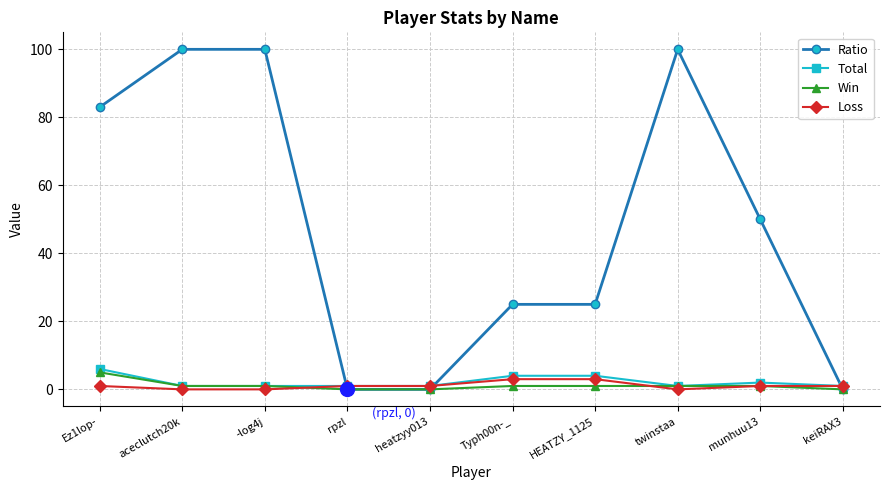

Is this an area chart (filled region under the line)?

No